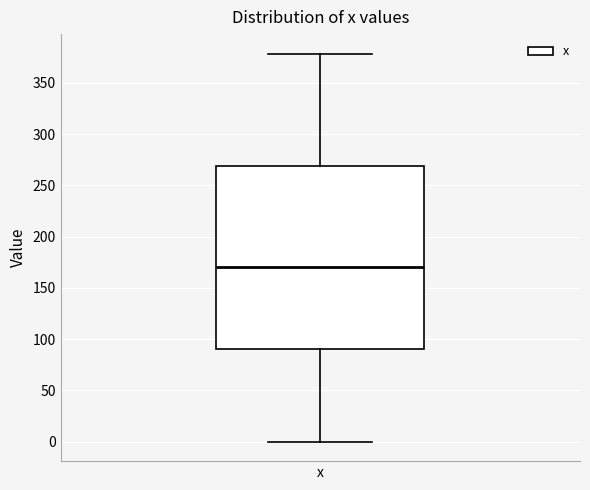

Read this box plot against the y-axis: the position of the median line, the range covered by the box, and the ends of both whiskers. The values are not printed on the chart, so give them approximately, as read against the axis.

median 170, box 90 to 270, whiskers 0 to 380